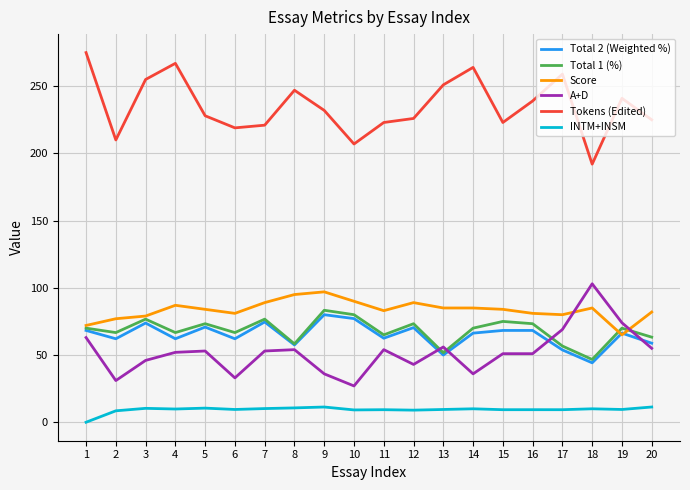

Does the chart have visible grid lines?

Yes